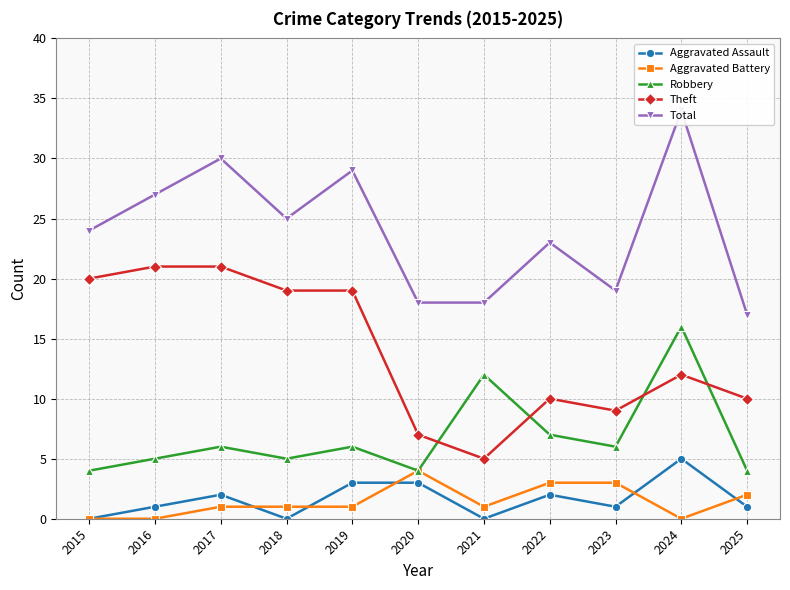

Between 2023 and 2016, which is larger?

2023